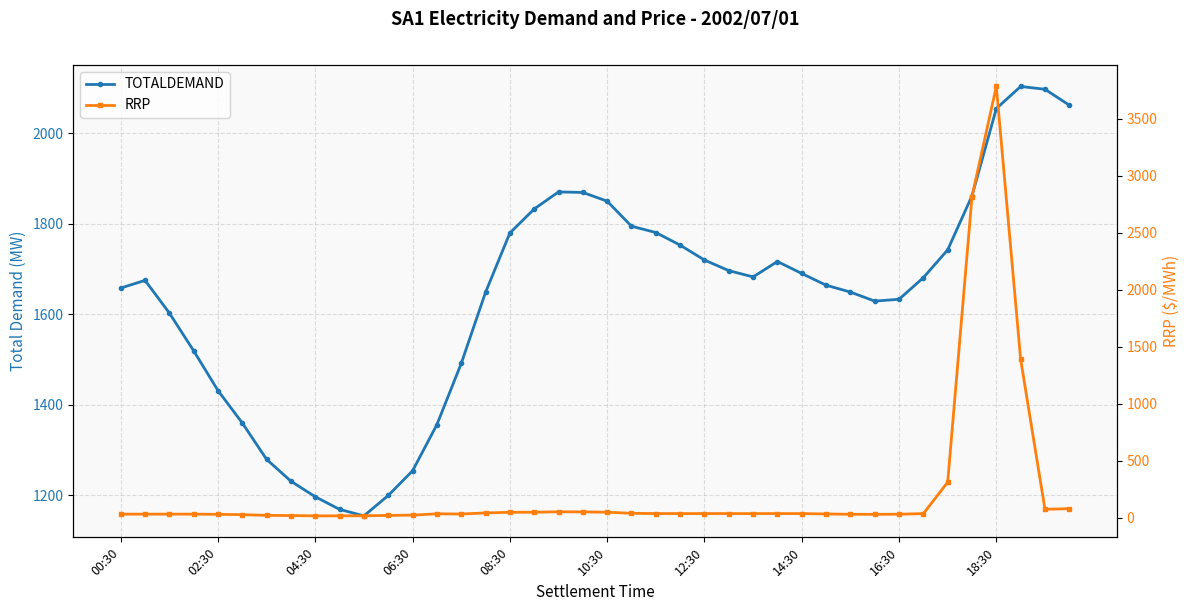

What position from the right is 27?

13